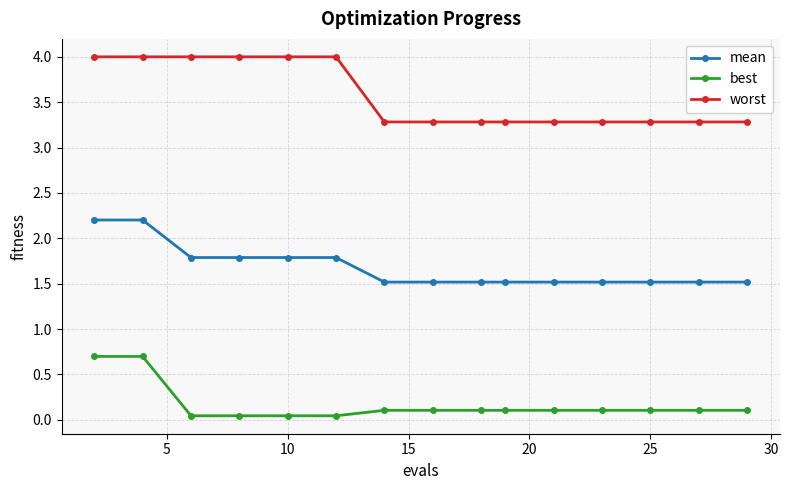

Which series has the widest spread of values?

worst